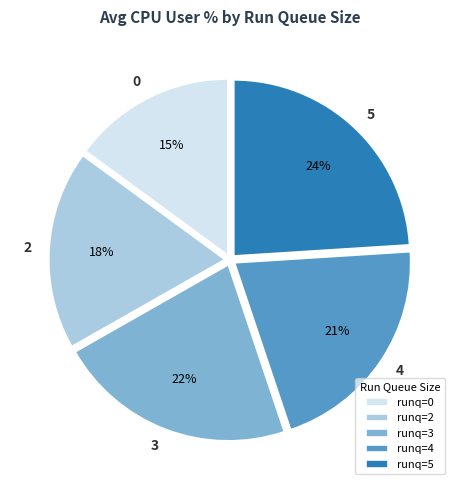

To the nearest percent, what is the difference between the largest and smallest slice percentages?

9%